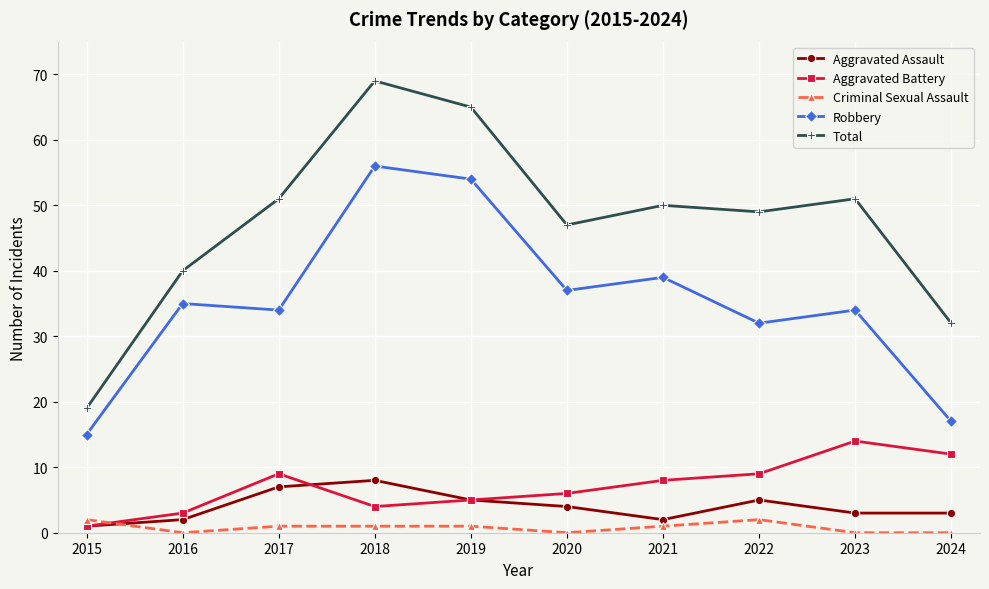

At how many categories does at least one series exceed 5?

10